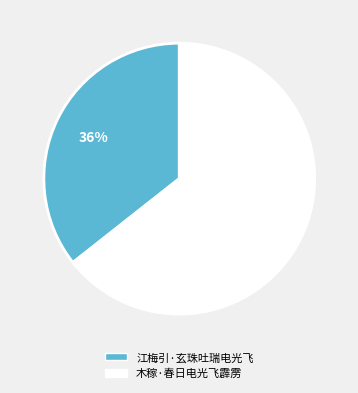

Approximately how many times larger is the value at 木稼·春日电光飞霹雳 compared to 江梅引·玄珠吐瑞电光飞?

1.8